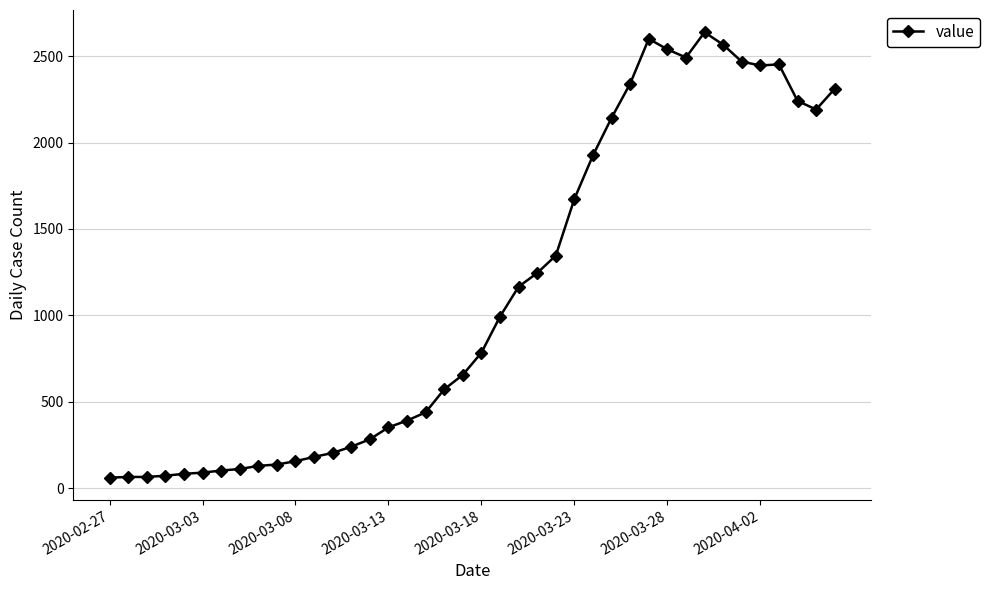

What is the value of the 11th point from the left?

156